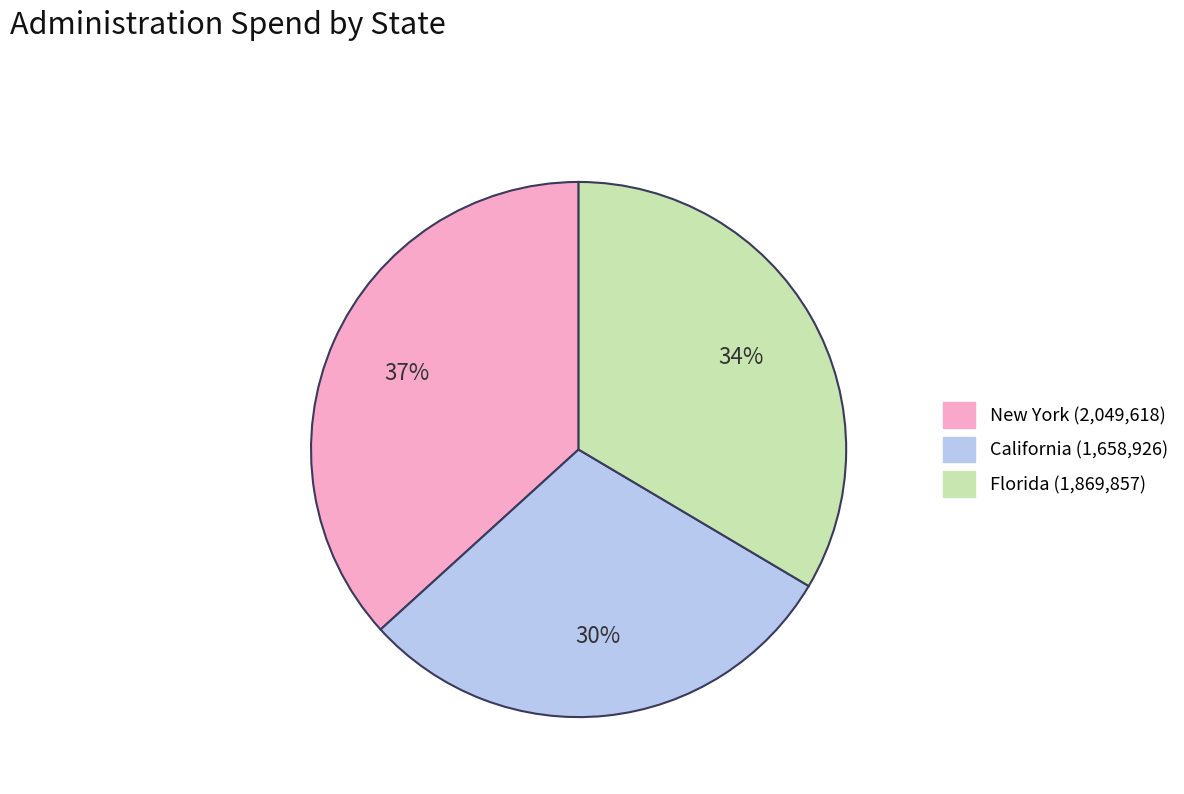

To the nearest percent, what is the average slice percentage?

33%